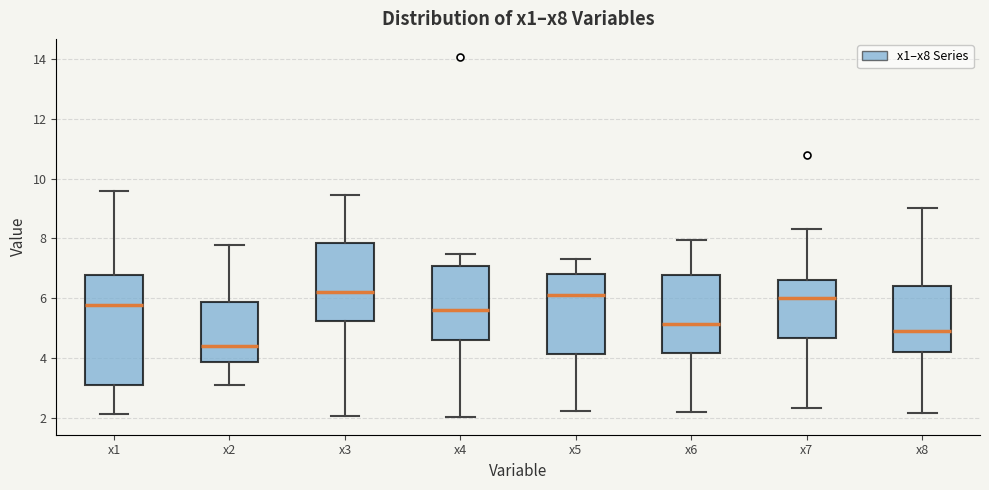

Comparing the boxes themselves (not the whiskers), which one is the tallest?

x1